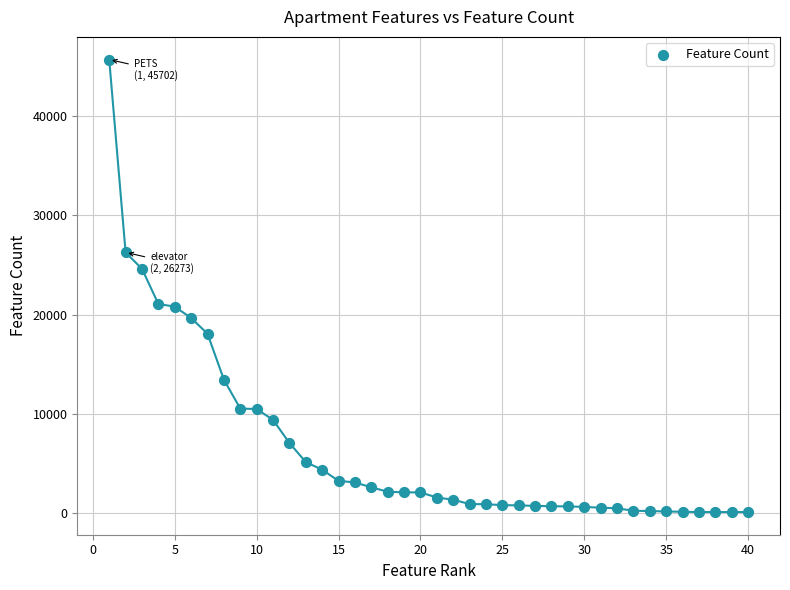

What is the range of X values (max minus min)?

39